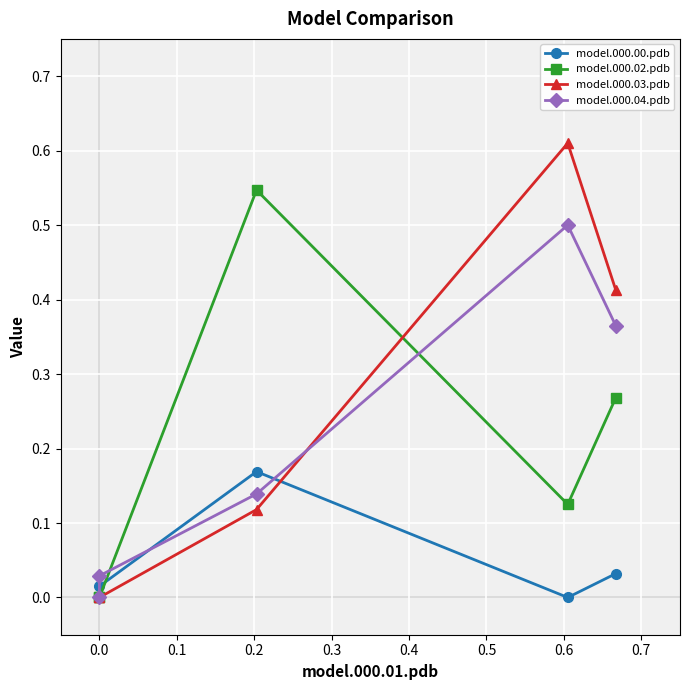

How many intersections are there between model.000.03.pdb and model.000.00.pdb?

1